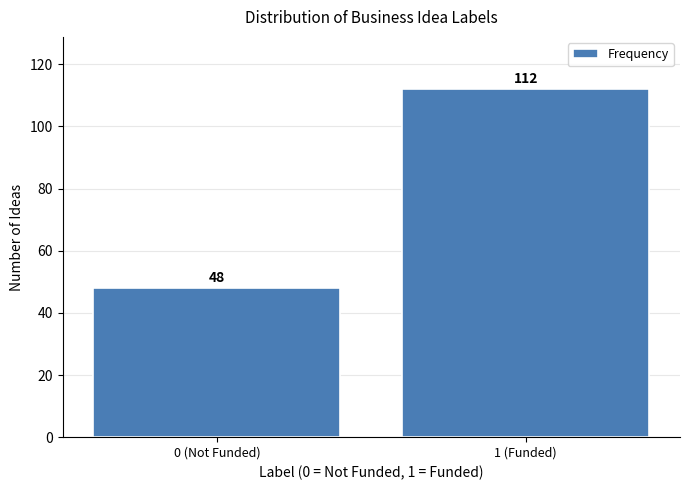

Reading left to right, what are all the values shown in this chart?

0 (Not Funded)=48	1 (Funded)=112